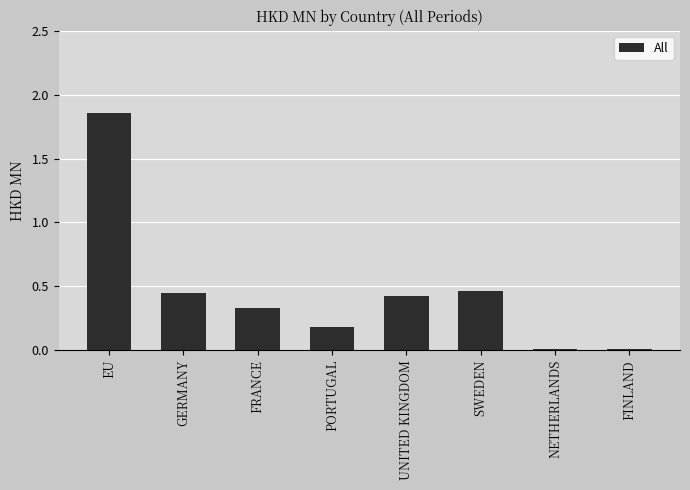

What is the sum of all values?

3.7